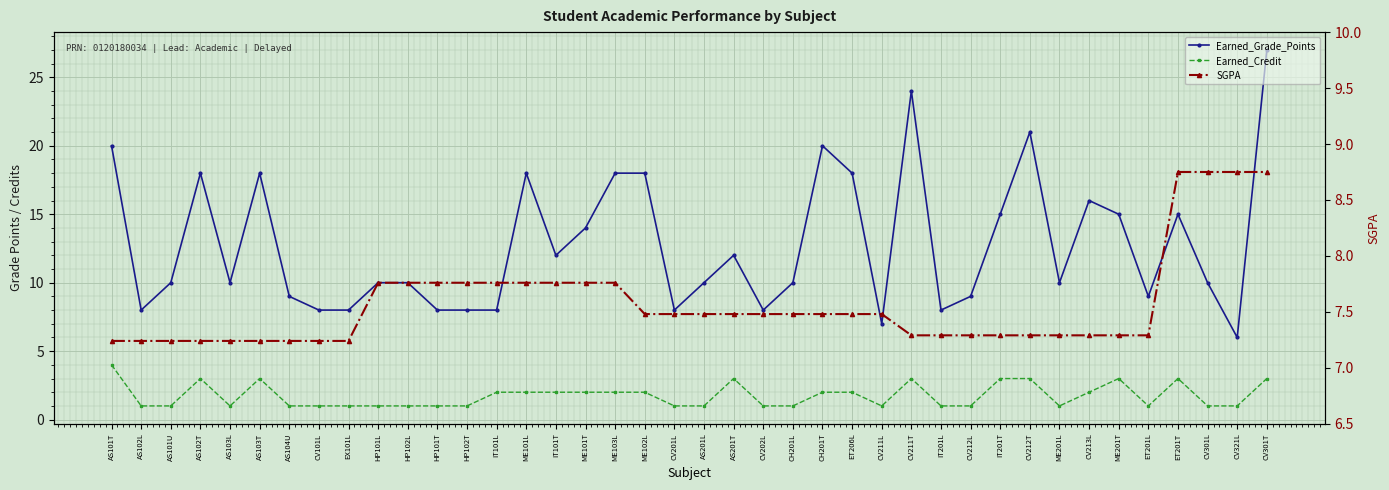

Reading right to left, transcribe all the data shown in this chart.

Earned_Grade_Points: 27.0	6.0	10.0	15.0	9.0	15.0	16.0	10.0	21.0	15.0	9.0	8.0	24.0	7.0	18.0	20.0	10.0	8.0	12.0	10.0	8.0	18.0	18.0	14.0	12.0	18.0	8.0	8.0	8.0	10.0	10.0	8.0	8.0	9.0	18.0	10.0	18.0	10.0	8.0	20.0
Earned_Credit: 3.0	1.0	1.0	3.0	1.0	3.0	2.0	1.0	3.0	3.0	1.0	1.0	3.0	1.0	2.0	2.0	1.0	1.0	3.0	1.0	1.0	2.0	2.0	2.0	2.0	2.0	2.0	1.0	1.0	1.0	1.0	1.0	1.0	1.0	3.0	1.0	3.0	1.0	1.0	4.0
SGPA: 8.8	8.8	8.8	8.8	7.3	7.3	7.3	7.3	7.3	7.3	7.3	7.3	7.3	7.5	7.5	7.5	7.5	7.5	7.5	7.5	7.5	7.5	7.8	7.8	7.8	7.8	7.8	7.8	7.8	7.8	7.8	7.2	7.2	7.2	7.2	7.2	7.2	7.2	7.2	7.2